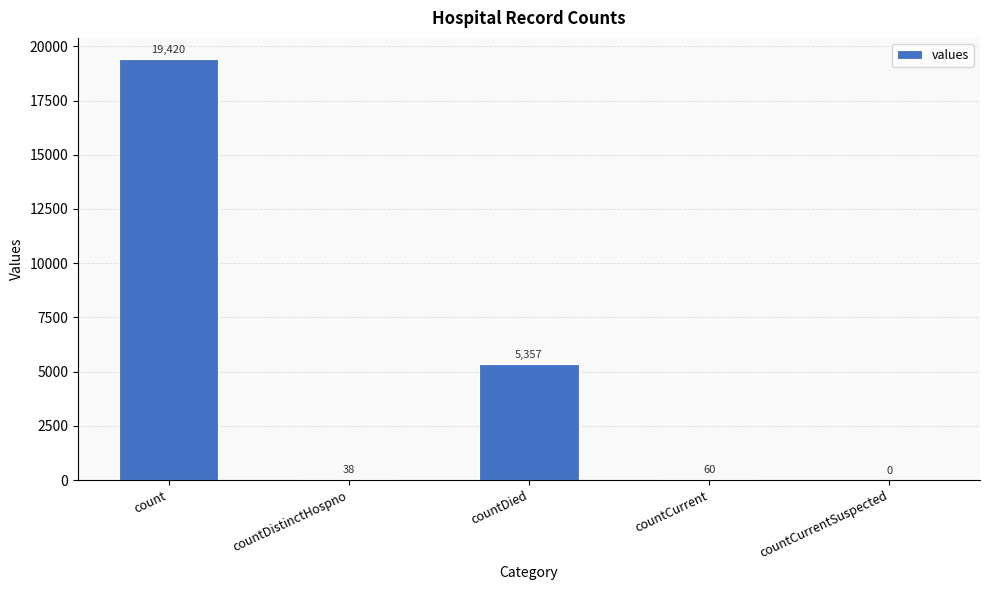

Reading left to right, what are all the values shown in this chart?

count=19420	countDistinctHospno=38	countDied=5357	countCurrent=60	countCurrentSuspected=0